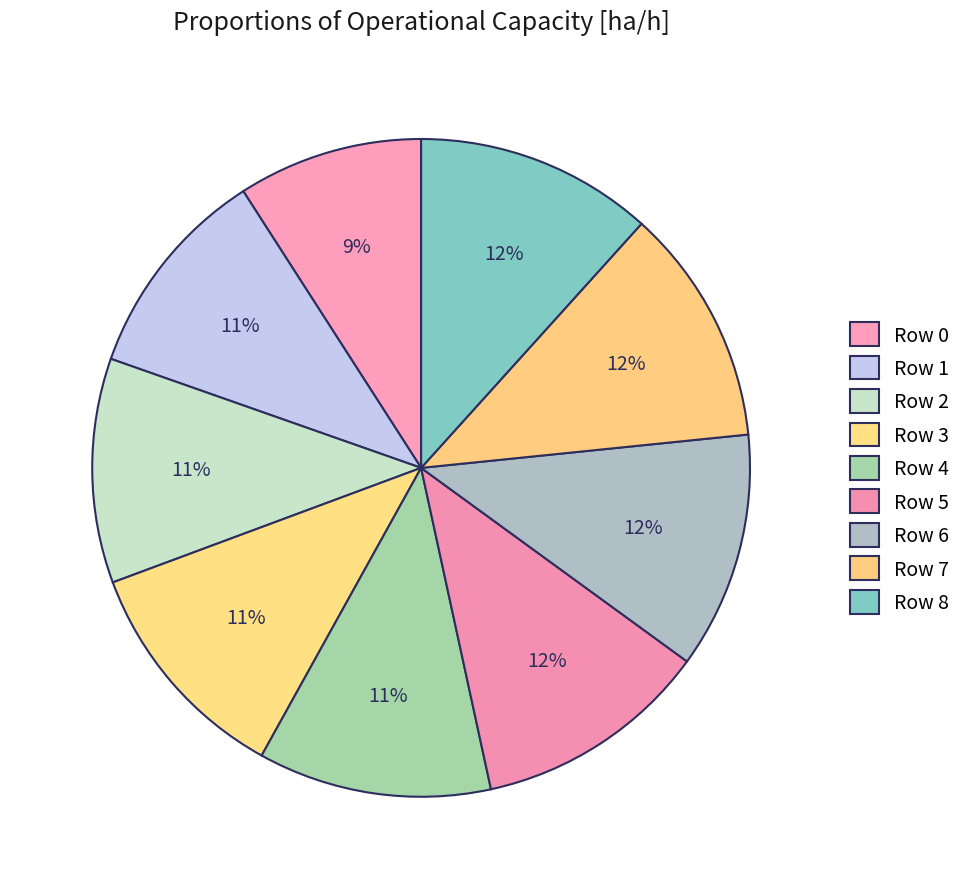

Does any single category account for the majority?

No